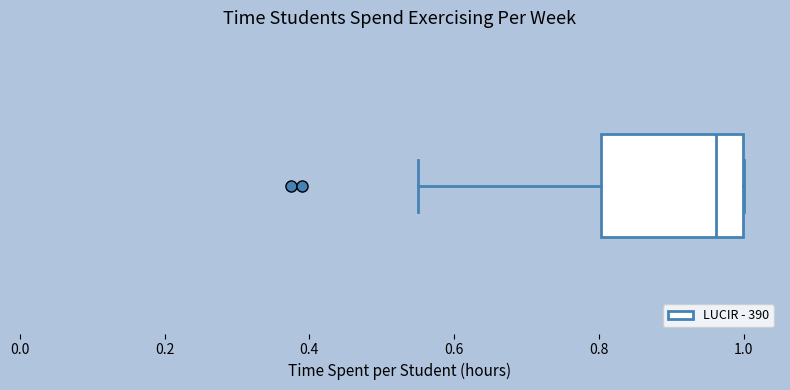

Read this box plot against the x-axis: the position of the median line, the range covered by the box, and the ends of both whiskers. The values are not printed on the chart, so give them approximately, as read against the axis.

median 0.96, box 0.80 to 1.00, whiskers 0.56 to 1.00